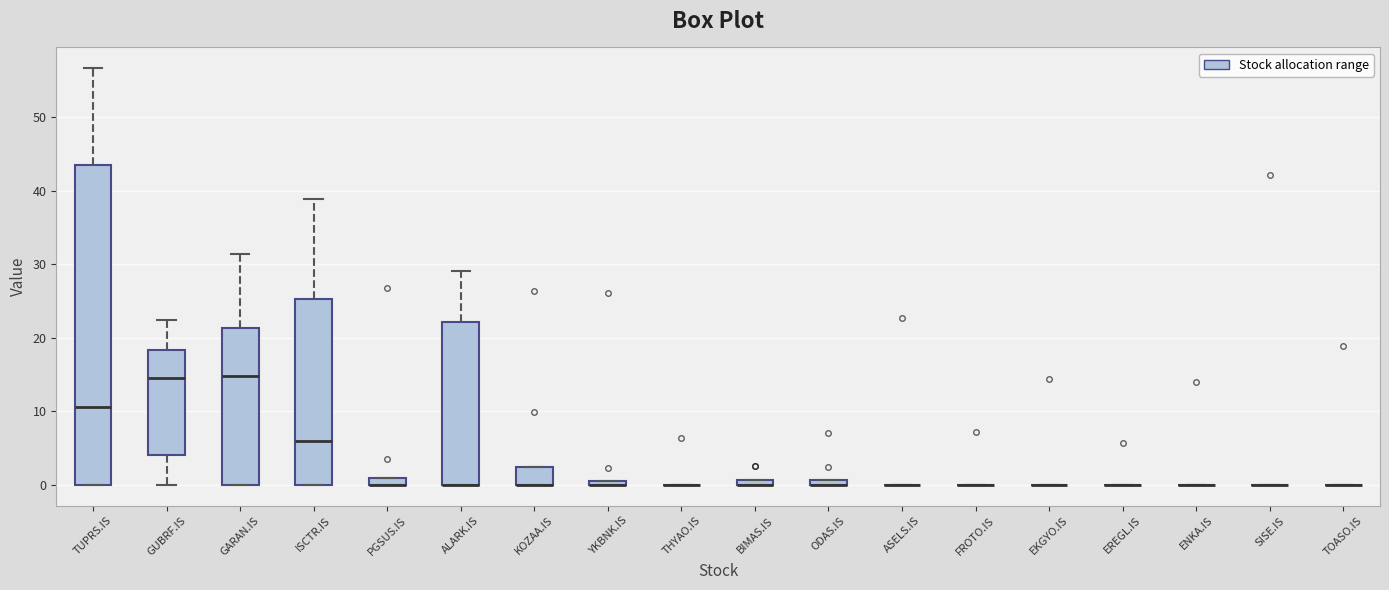

Comparing the boxes themselves (not the whiskers), which one is the tallest?

TUPRS.IS